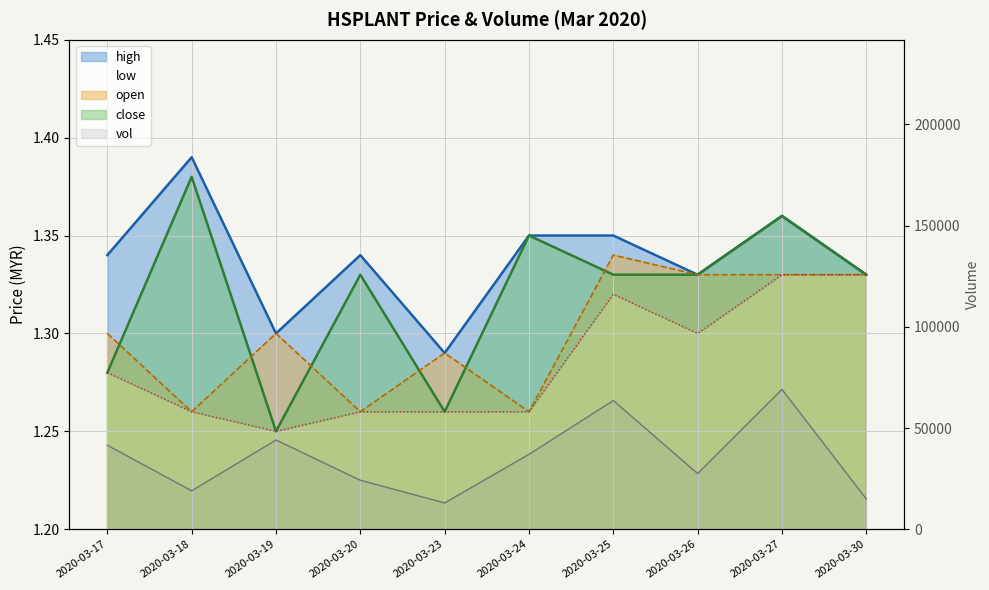

What is the difference between the second highest and minimum values in the open series?

0.1